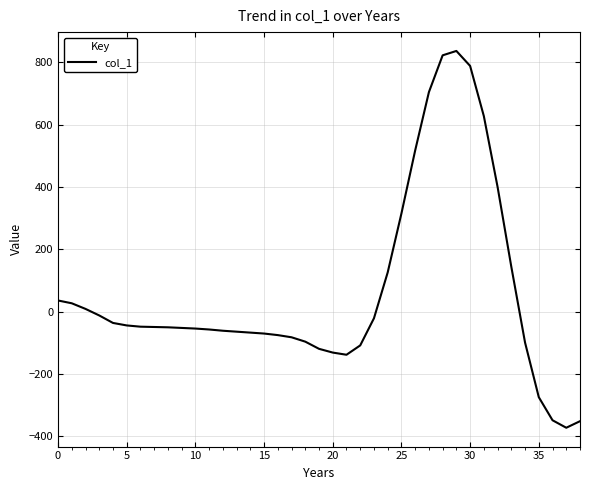

What is the greatest value displayed?

836